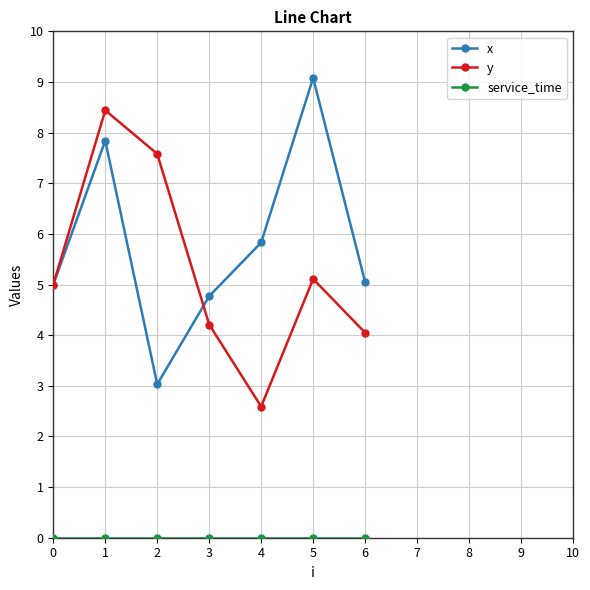

What is the total value across all series at 4?

8.4